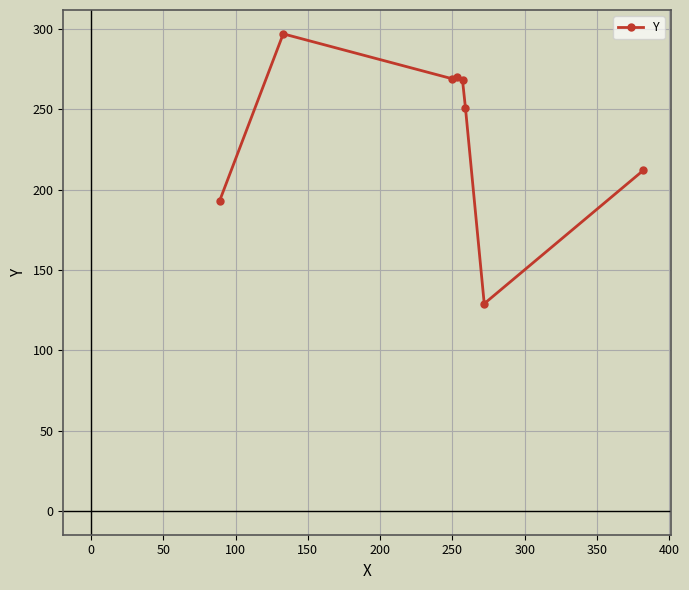

What is the average value?

236